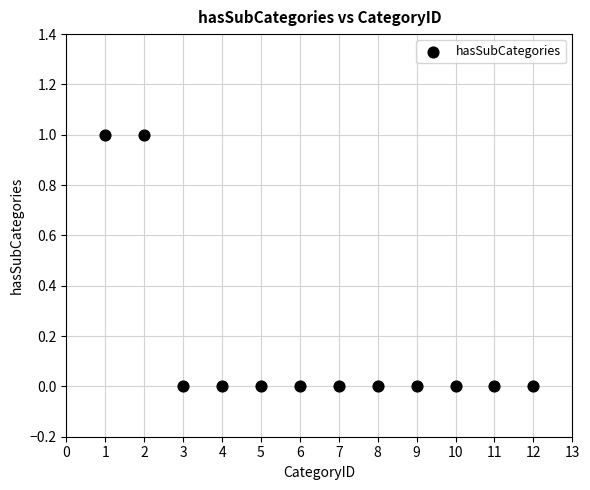

What is the range of X values (max minus min)?

11